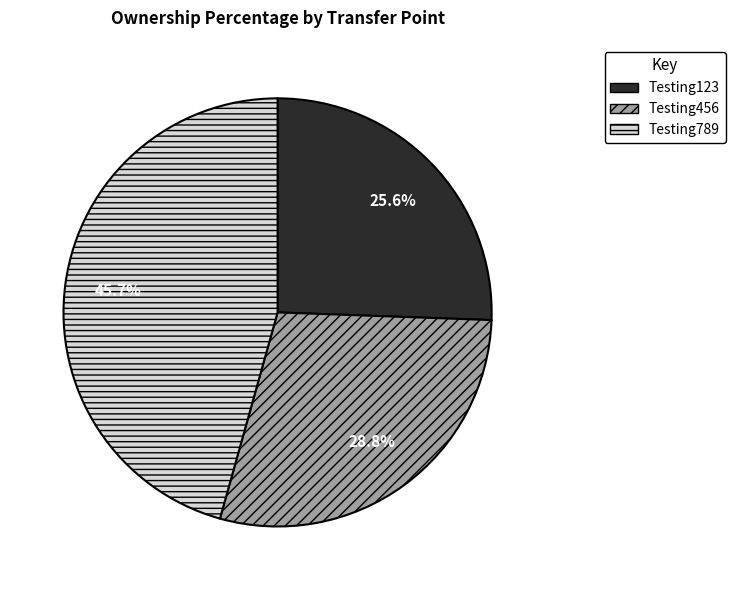

Does Testing456 represent more than half of the total?

No